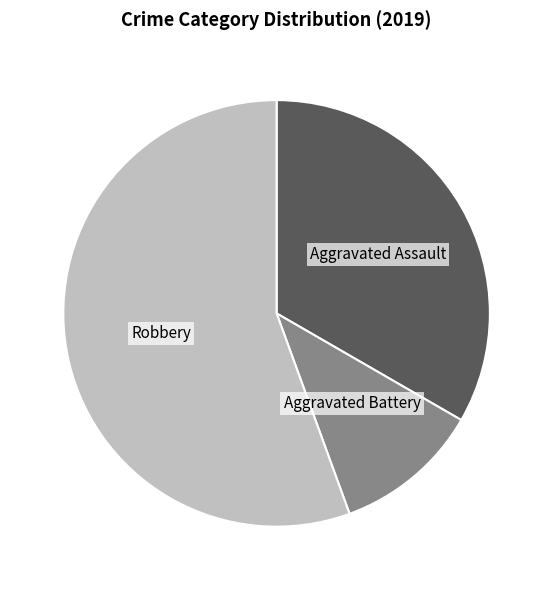

Between Aggravated Assault and Robbery, which is larger?

Robbery